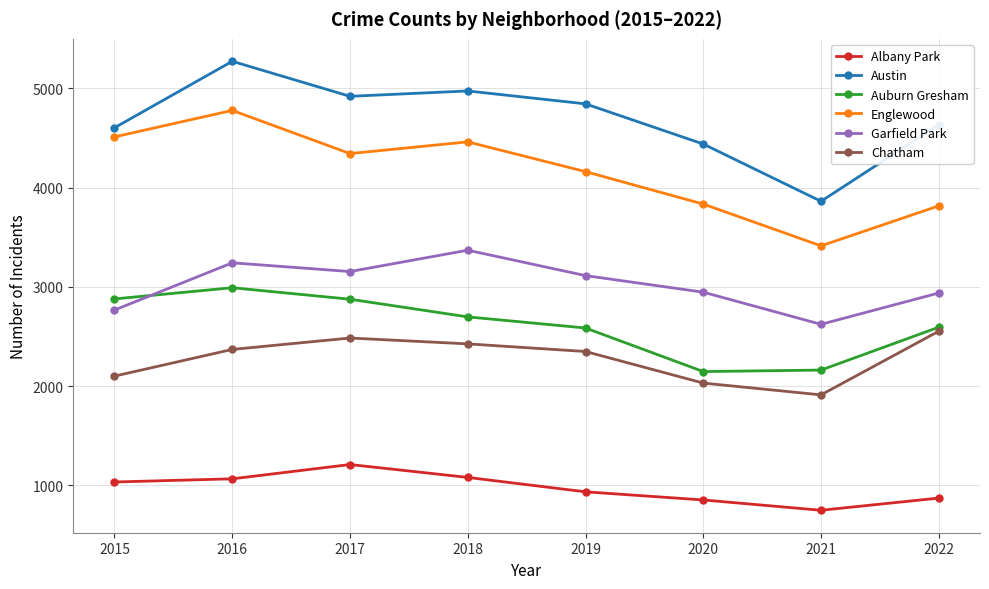

Is it true that Albany Park equals 666 at 2015?

False